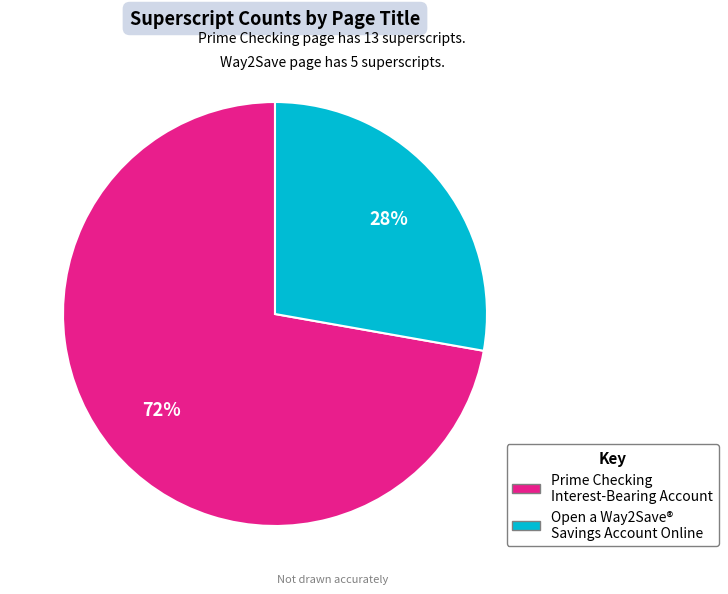

To the nearest percent, what is the difference between the largest and smallest slice percentages?

44%